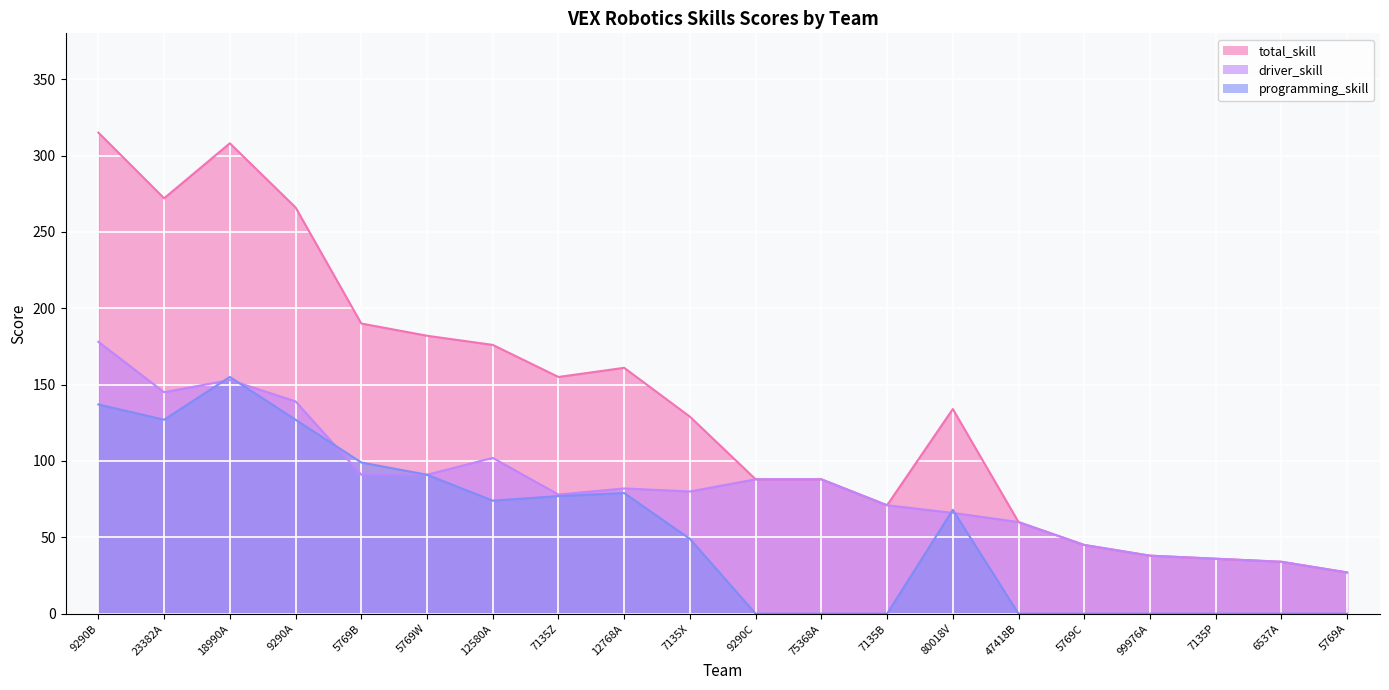

Reading left to right, what are all the values shown in this chart?

driver_skill: 9290B=178	23382A=145	18990A=153	9290A=139	5769B=91	5769W=91	12580A=102	7135Z=78	12768A=82	7135X=80	9290C=88	75368A=88	7135B=71	80018V=66	47418B=60	5769C=45	99976A=38	7135P=36	6537A=34	5769A=27
programming_skill: 9290B=137	23382A=127	18990A=155	9290A=127	5769B=99	5769W=91	12580A=74	7135Z=77	12768A=79	7135X=49	9290C=0	75368A=0	7135B=0	80018V=68	47418B=0	5769C=0	99976A=0	7135P=0	6537A=0	5769A=0
total_skill: 9290B=315	23382A=272	18990A=308	9290A=266	5769B=190	5769W=182	12580A=176	7135Z=155	12768A=161	7135X=129	9290C=88	75368A=88	7135B=71	80018V=134	47418B=60	5769C=45	99976A=38	7135P=36	6537A=34	5769A=27